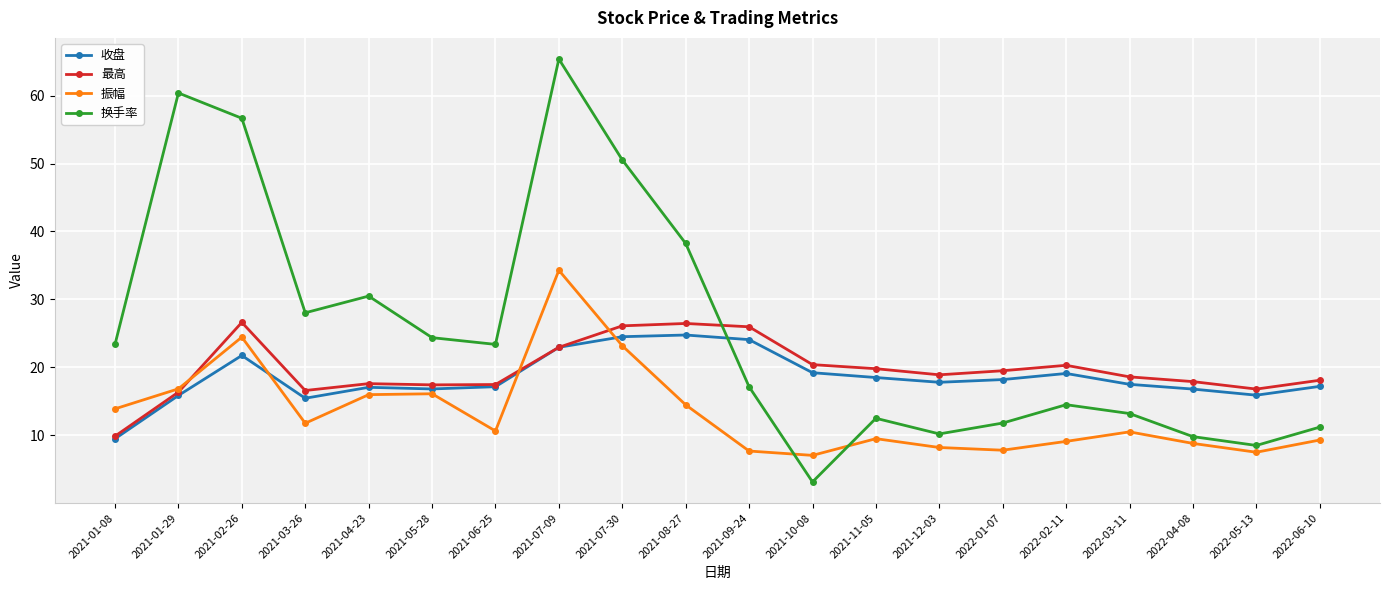

Where is the first local minimum for 收盘?

2021-03-26